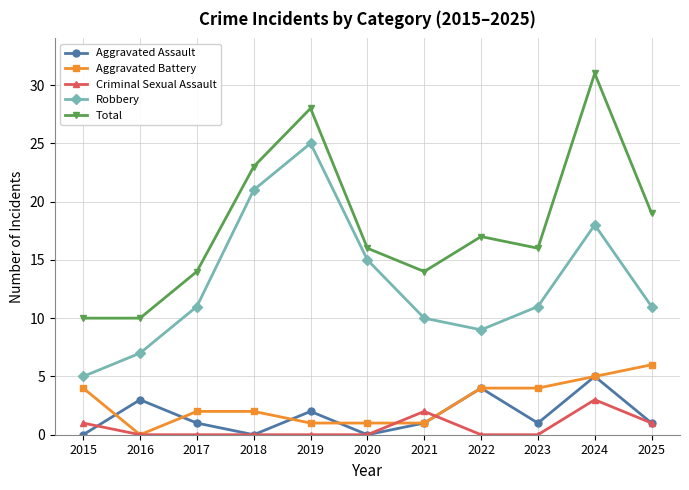

Reading left to right, transcribe all the data shown in this chart.

Aggravated Assault: 0	3	1	0	2	0	1	4	1	5	1
Aggravated Battery: 4	0	2	2	1	1	1	4	4	5	6
Criminal Sexual Assault: 1	0	0	0	0	0	2	0	0	3	1
Robbery: 5	7	11	21	25	15	10	9	11	18	11
Total: 10	10	14	23	28	16	14	17	16	31	19